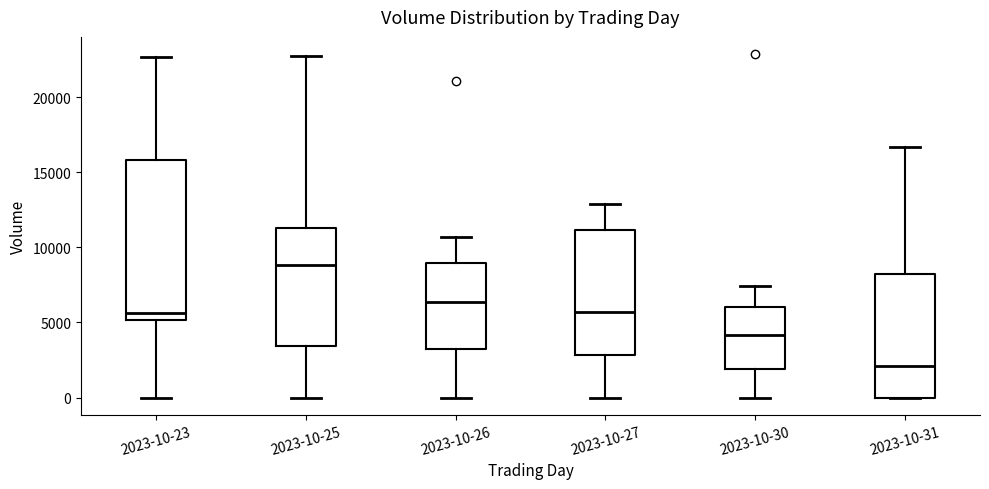

Where is the upper edge of the box for 2023-10-23 on the y-axis? The values are not printed on the chart, so give them approximately, as read against the axis.

16000